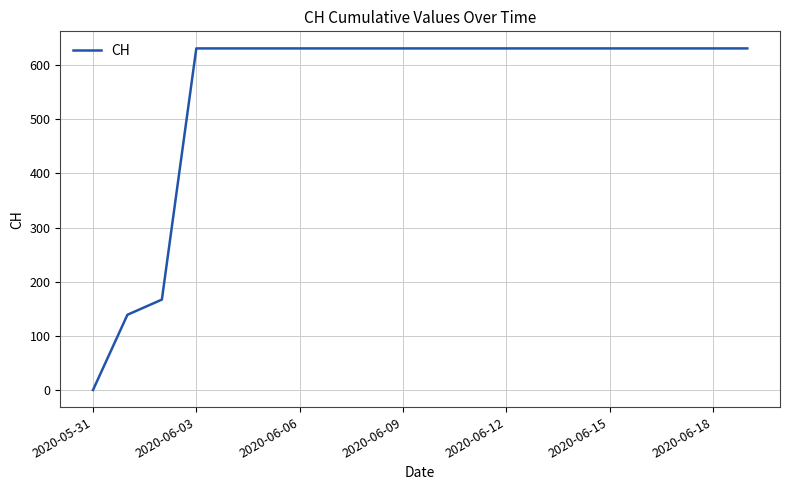

What is the difference between the maximum and minimum values?

631